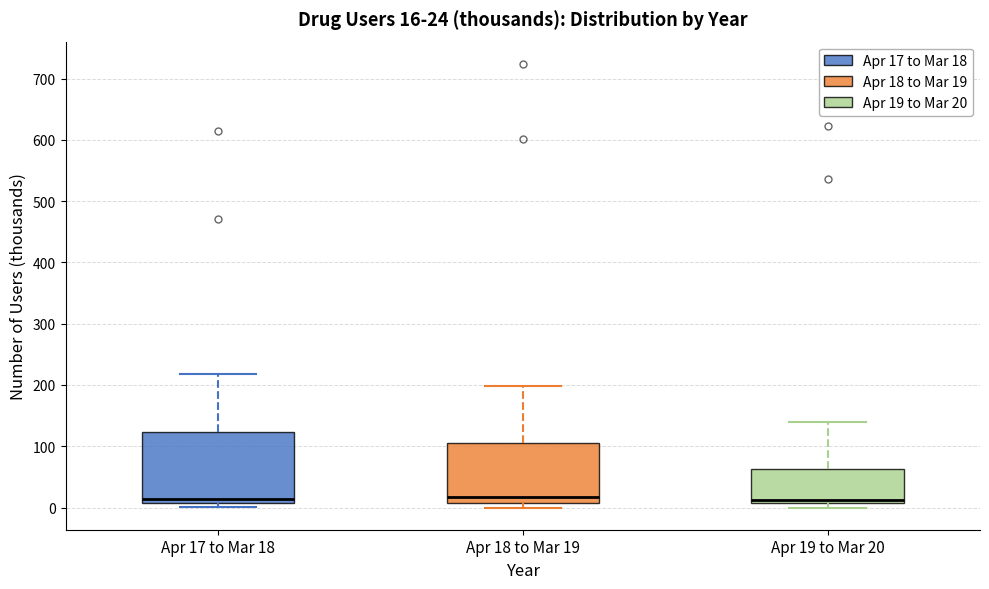

Comparing the boxes themselves (not the whiskers), which one is the tallest?

Apr 17 to Mar 18